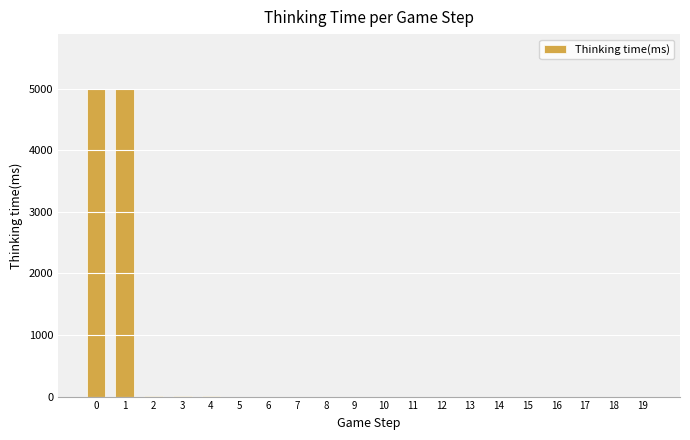

What is the sum of all values?

10000